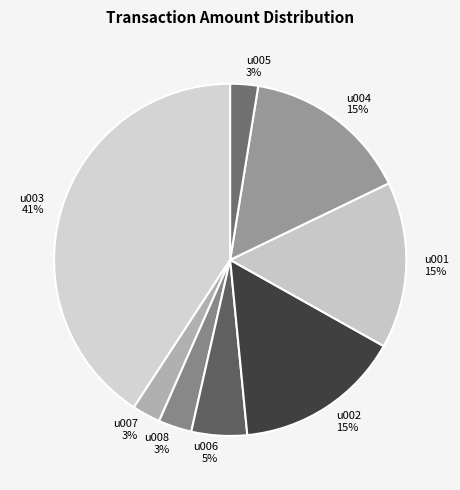

Approximately how many times larger is the value at u007 compared to u001?

0.2